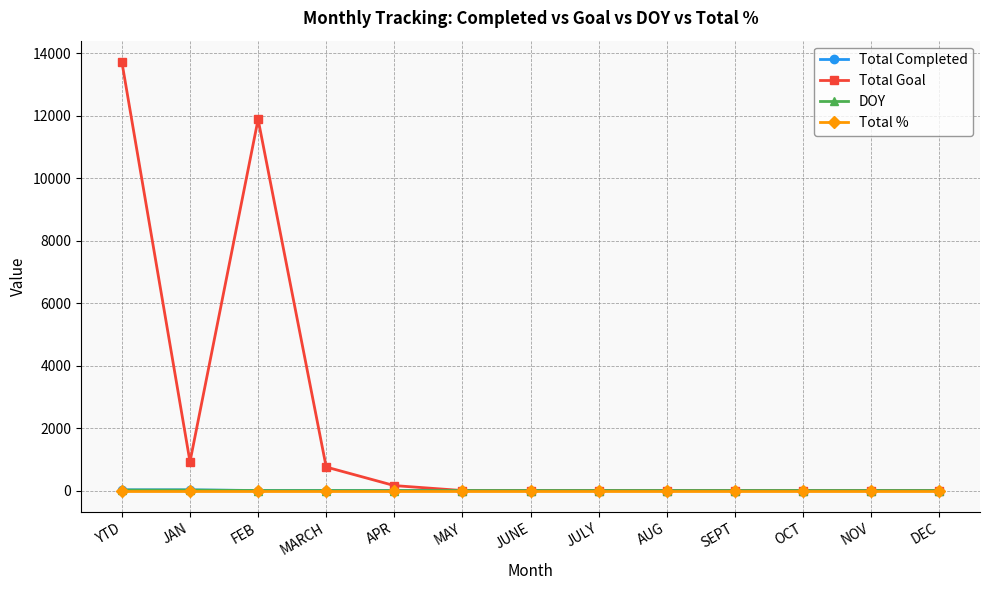

The value of Total % at NOV is 1. True or false?

True